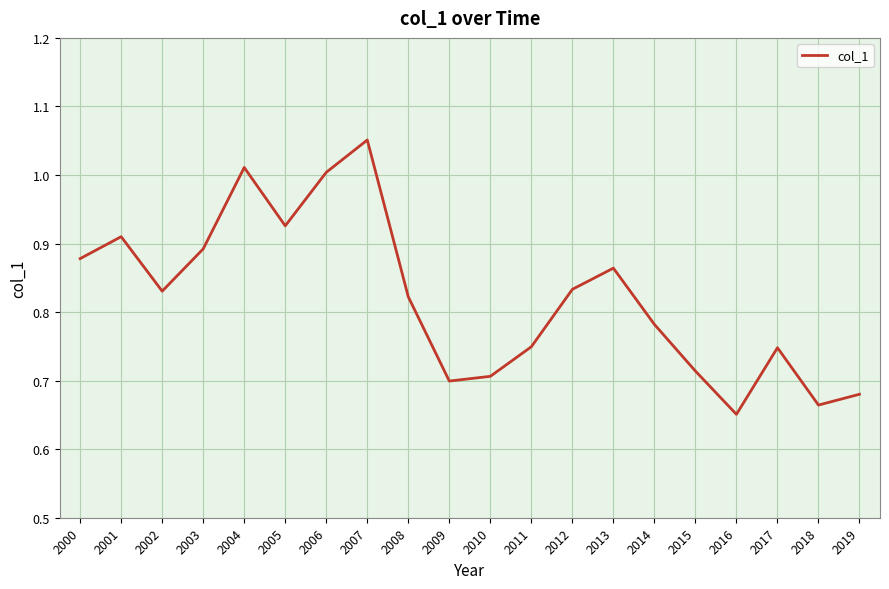

What is the difference between the maximum and minimum values?

0.4